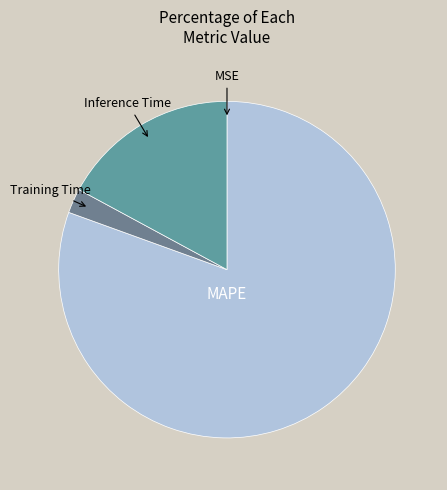

What is the majority slice?

MAPE